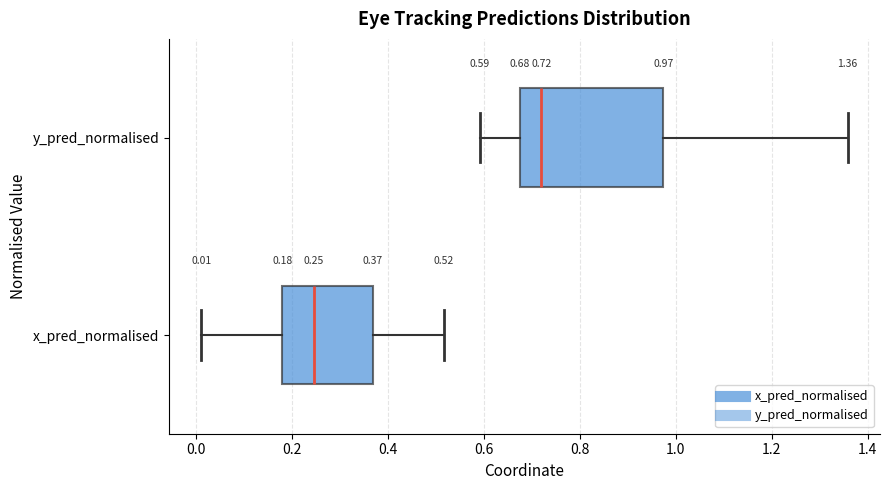

Which box's median line is the furthest to the right?

y_pred_normalised